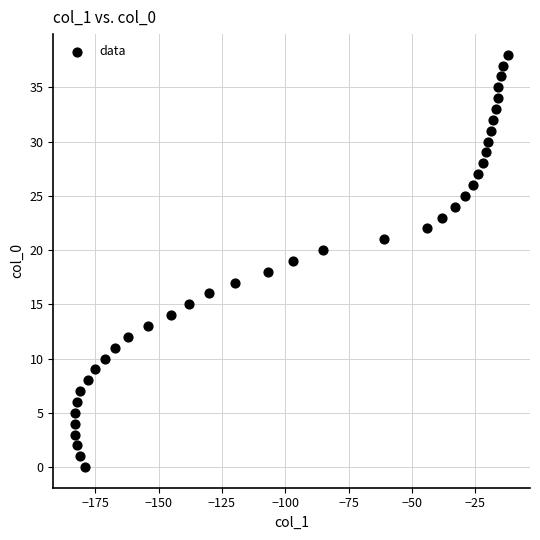

What is the range of X values (max minus min)?

171